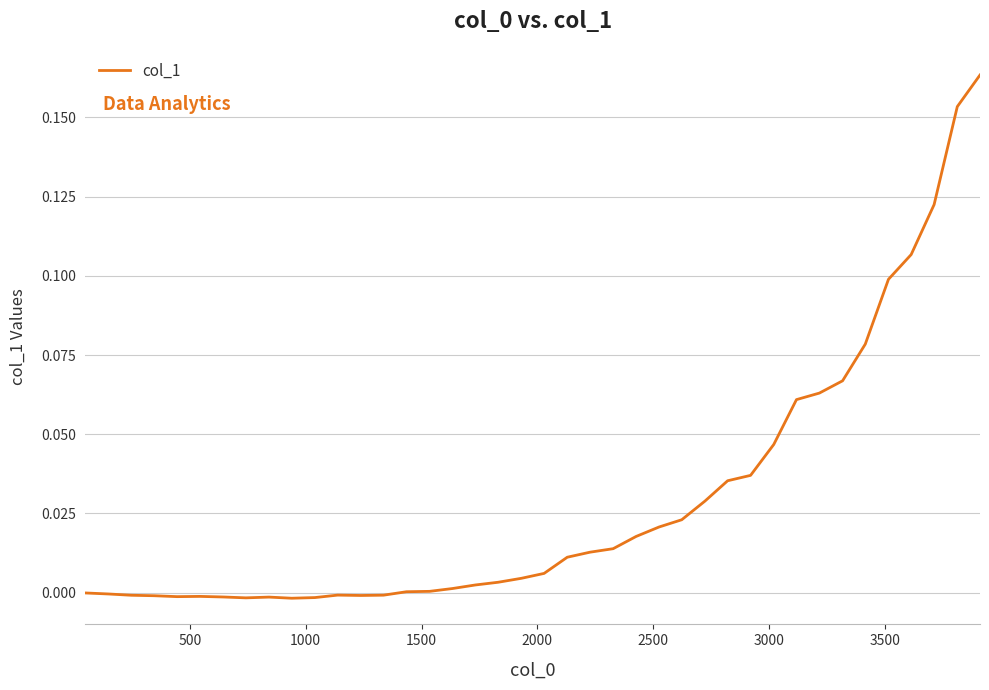

Does the chart display data point markers on the line(s)?

No